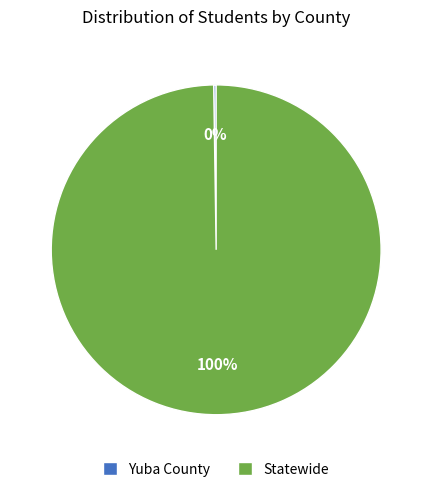

Is there any slice that represents more than half of the pie?

Yes